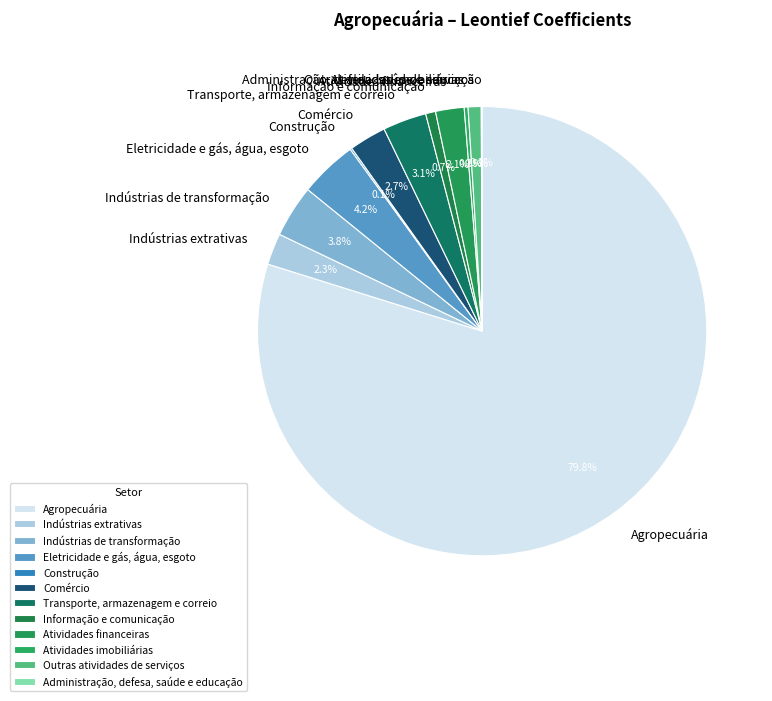

What is the largest slice in the pie chart?

Agropecuária